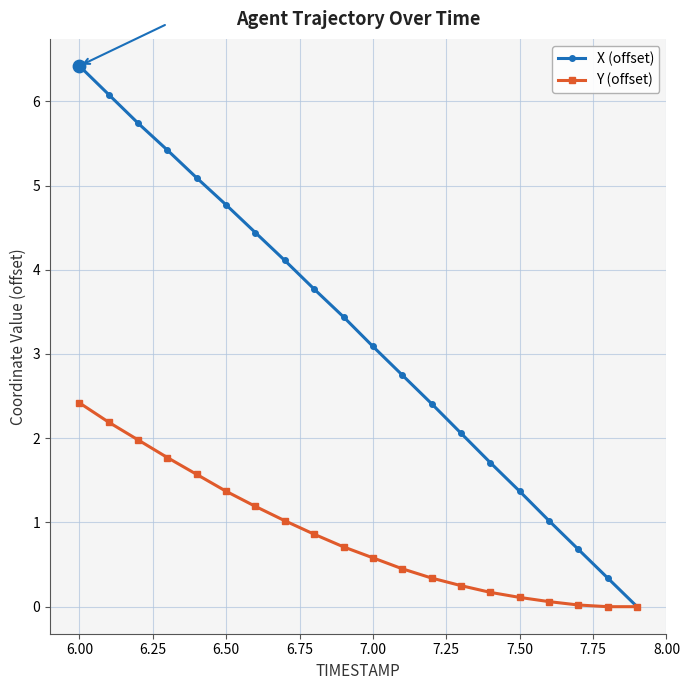

Which series has the widest spread of values?

X (offset)